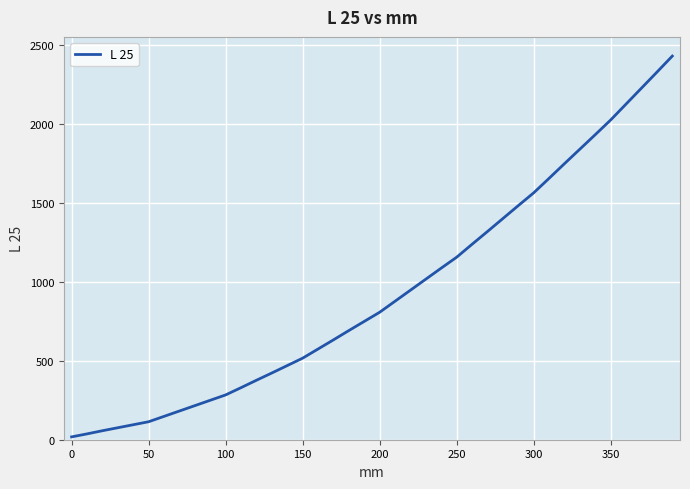

Count the number of categories in the chart.

40